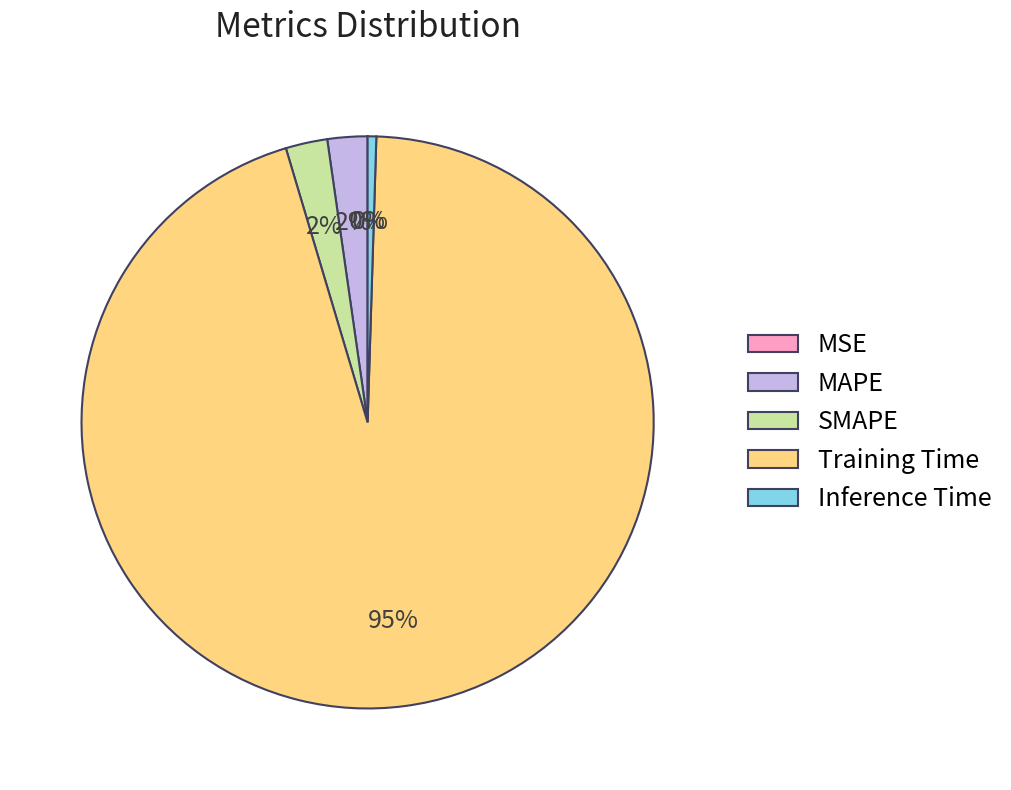

To the nearest percent, what is the average slice percentage?

20%